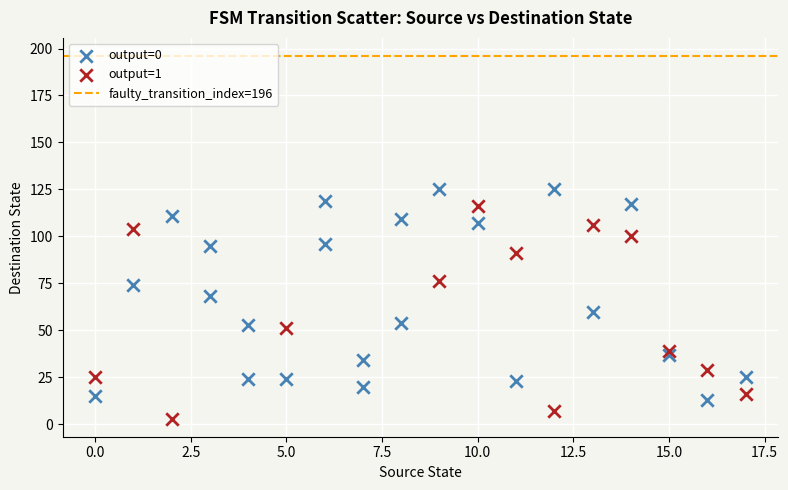

Which series contains the lowest Y value?

output=1